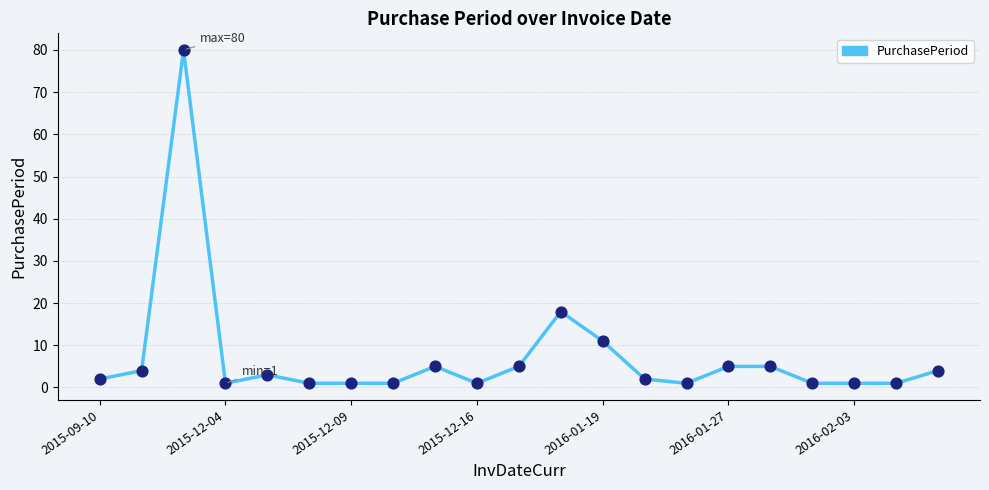

What is the difference between the maximum and minimum values?

79